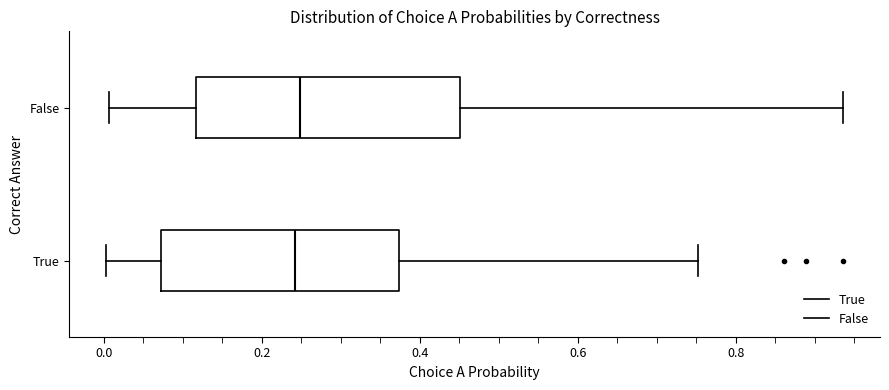

Reading bottom to top, read every box against the x-axis: the position of its median line, the range the box covers, and the ends of its whiskers. The values are not printed on the chart, so give them approximately, as read against the axis.

True: median 0.24, box 0.08 to 0.38, whiskers 0.00 to 0.76
False: median 0.24, box 0.12 to 0.46, whiskers 0.00 to 0.94